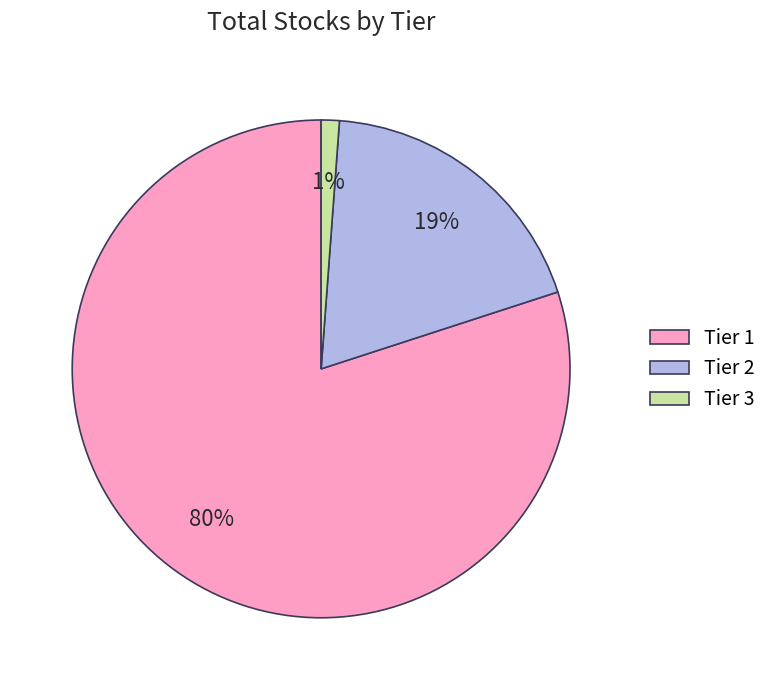

True or false: Tier 3 accounts for 1% of the total.

True